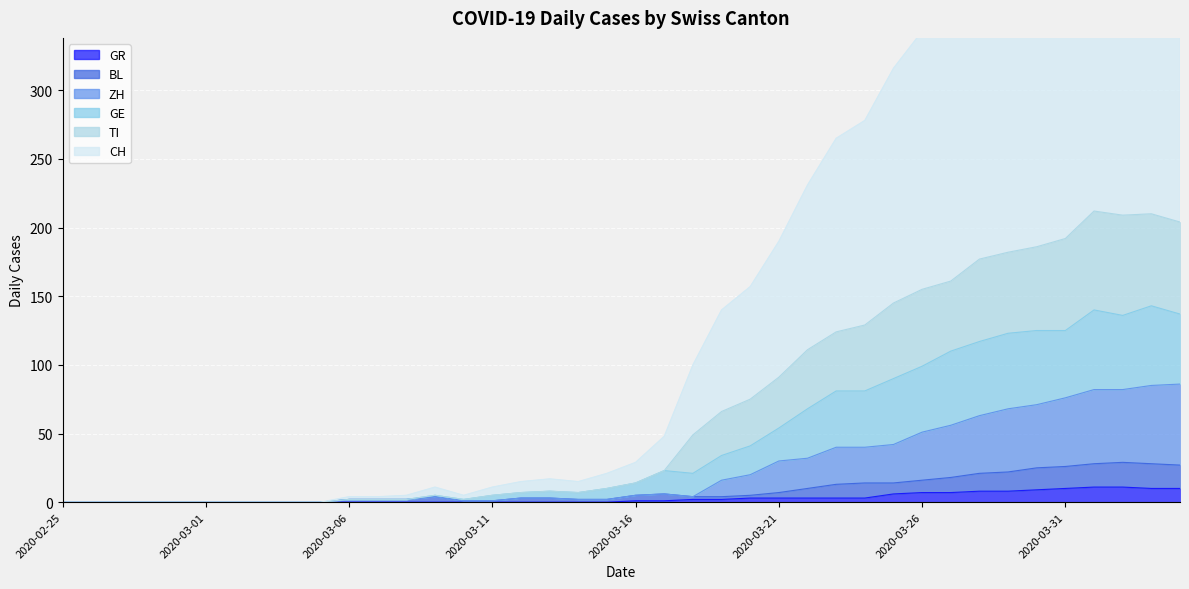

What are all the series names shown in the legend?

CH, TI, ZH, GE, GR, BL